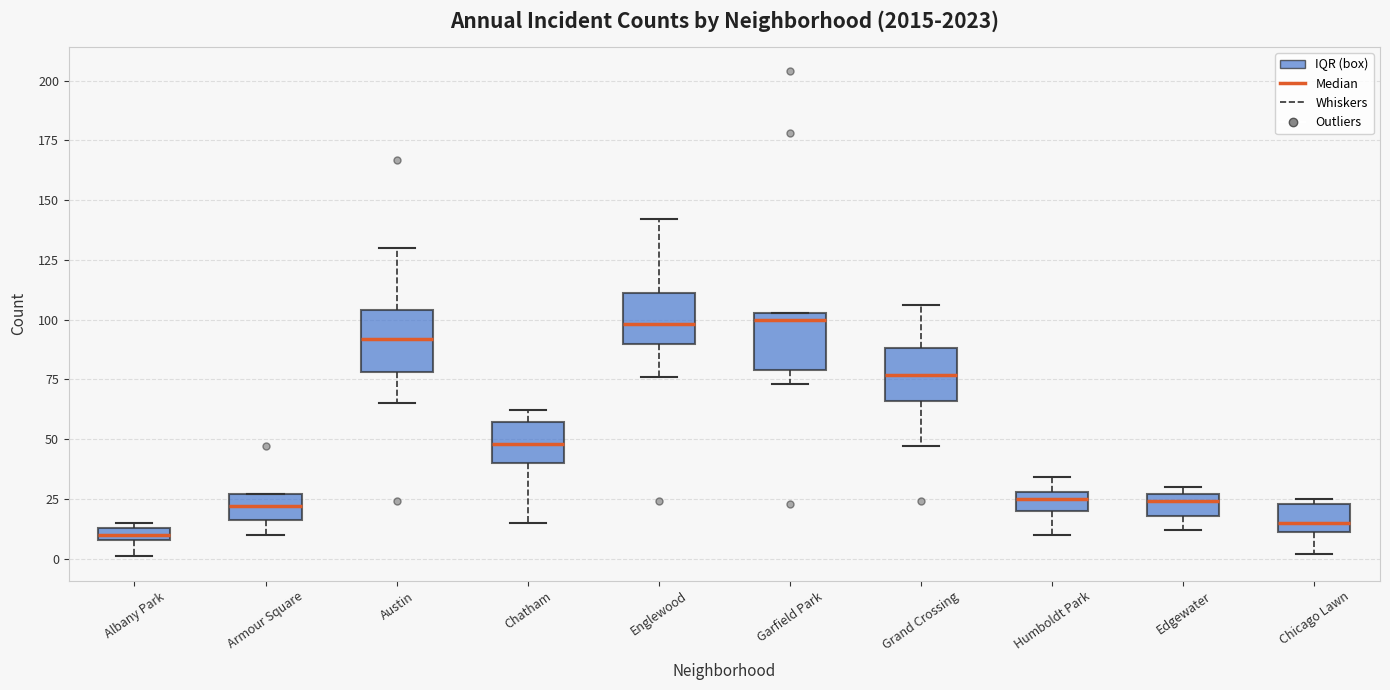

Where is the upper edge of the box for Englewood on the y-axis? The values are not printed on the chart, so give them approximately, as read against the axis.

110